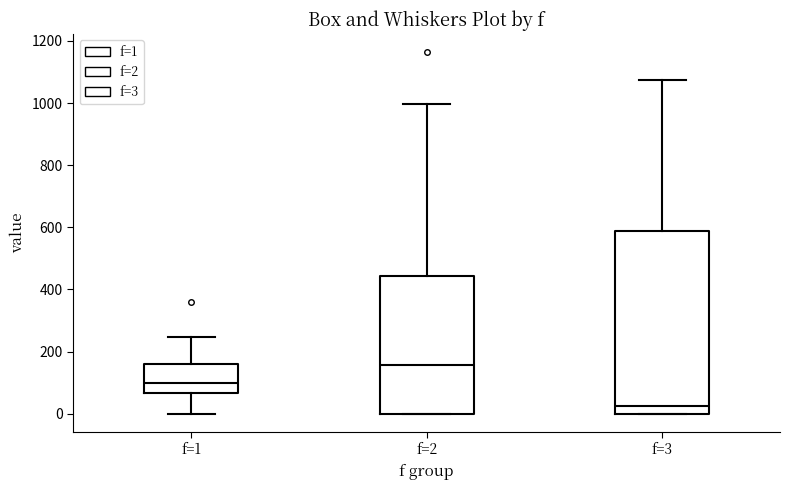

Reading left to right, read every box against the y-axis: the position of its median line, the range the box covers, and the ends of its whiskers. The values are not printed on the chart, so give them approximately, as read against the axis.

f=1: median 100, box 60 to 160, whiskers 0 to 240
f=2: median 160, box 0 to 440, whiskers 0 to 1000
f=3: median 20, box 0 to 580, whiskers 0 to 1080